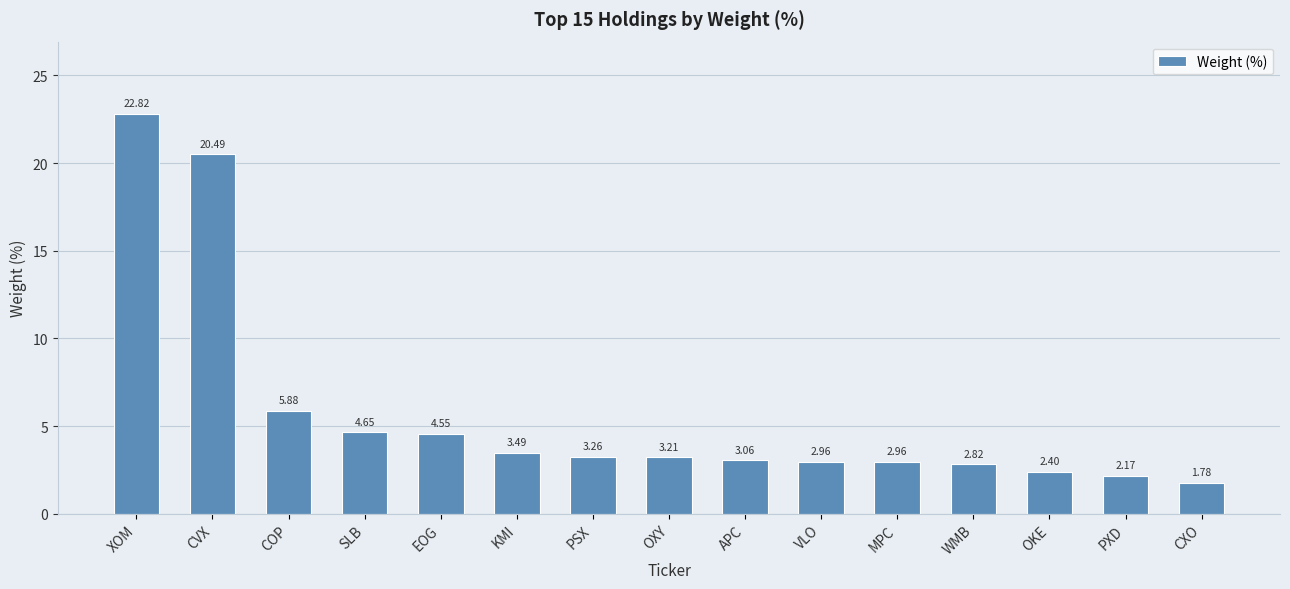

Which has a higher value, SLB or MPC?

SLB